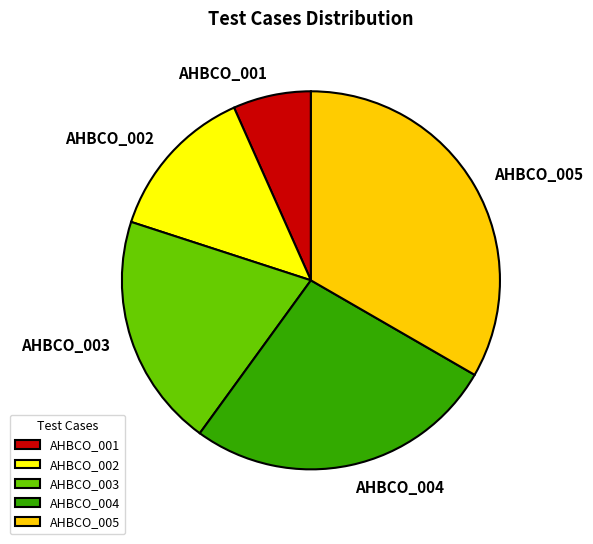

True or false: AHBCO_004 accounts for 18% of the total.

False